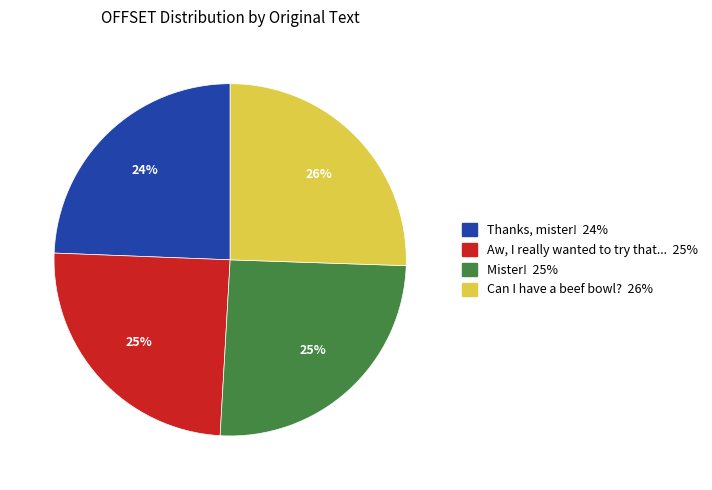

To the nearest percent, what is the combined percentage of Thanks, mister! and Aw, I really wanted to try that...?

49%